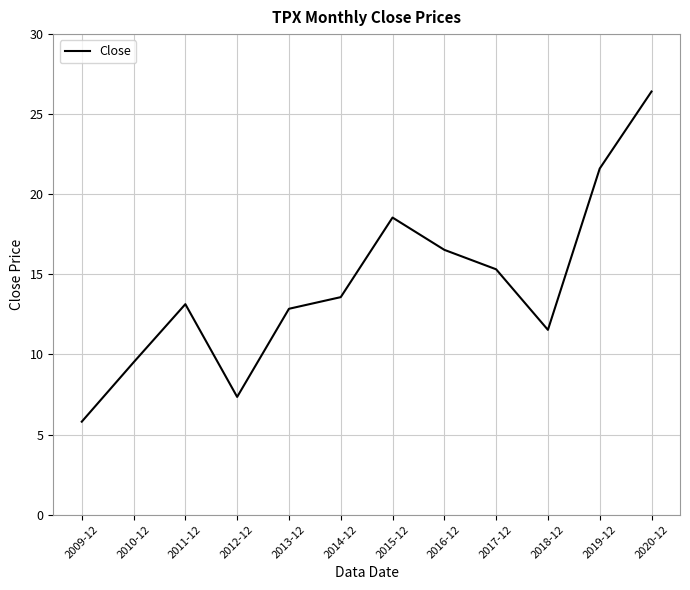

Between 2014-12 and 2018-12, which is larger?

2014-12